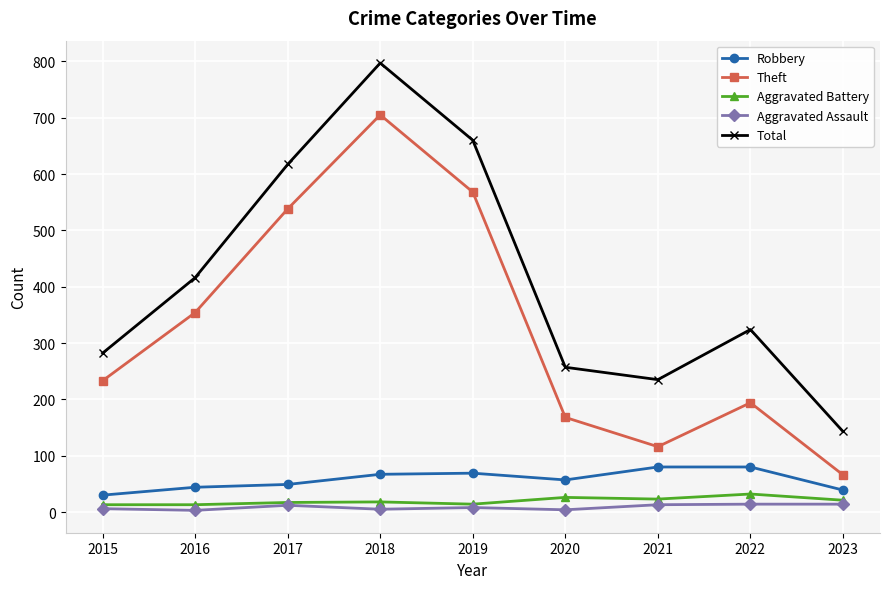

Between 2015 and 2019, which series saw the biggest shift?

Total